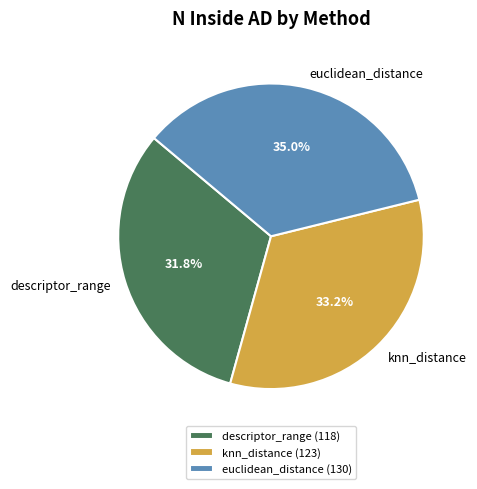

Is there any slice that represents more than half of the pie?

No